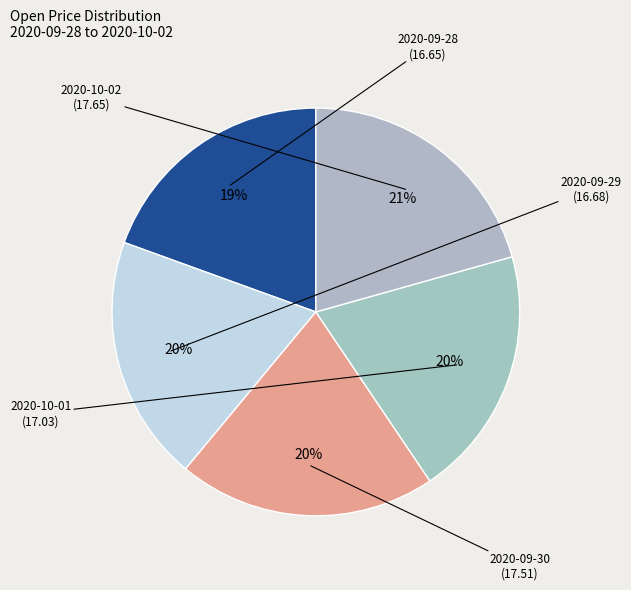

To the nearest percent, what is the combined percentage of 2020-09-28 and 2020-09-29?

39%